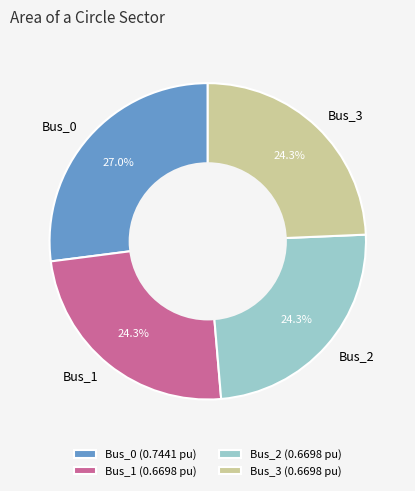

Is it true that Bus_2 is 18% of the pie?

False